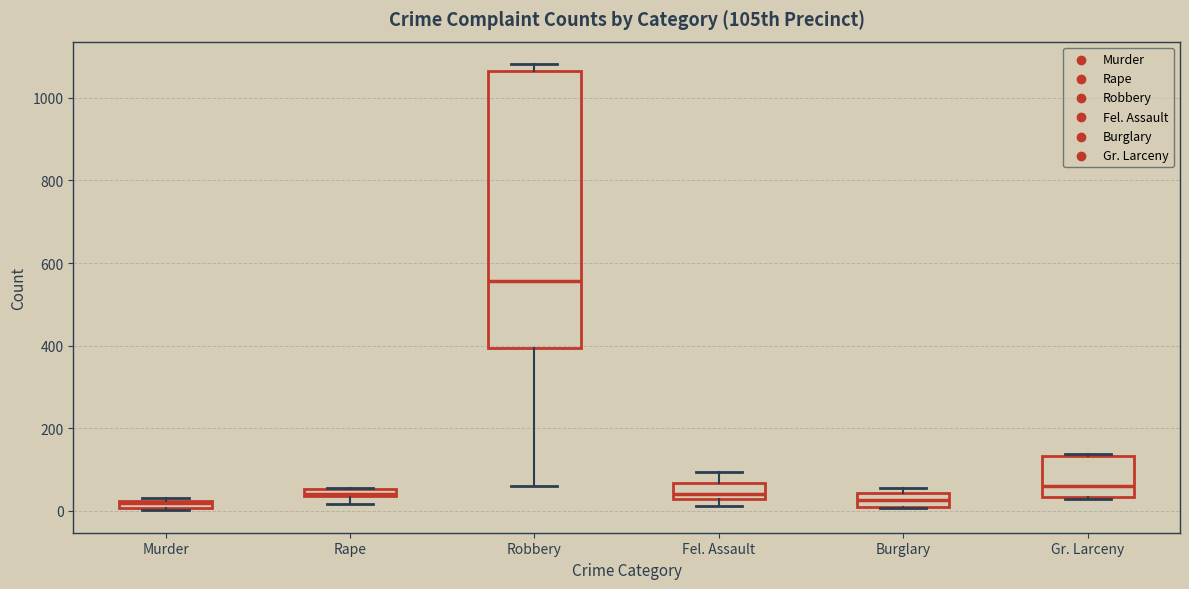

Which box has the highest median line?

Robbery